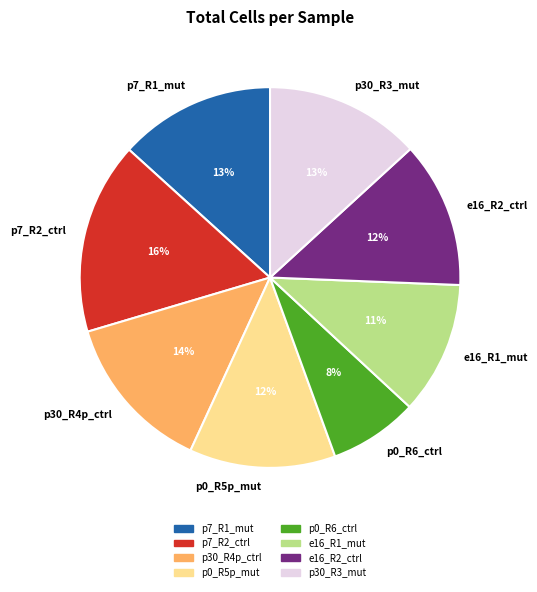

Between p7_R2_ctrl and p7_R1_mut, which is larger?

p7_R2_ctrl